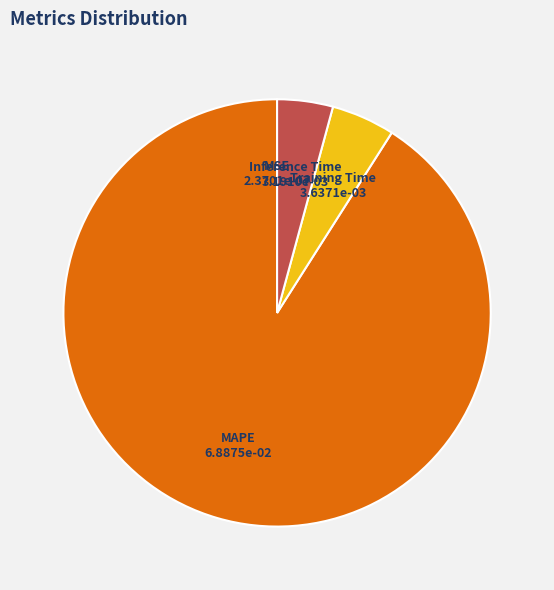

Does MAPE represent more than half of the total?

Yes